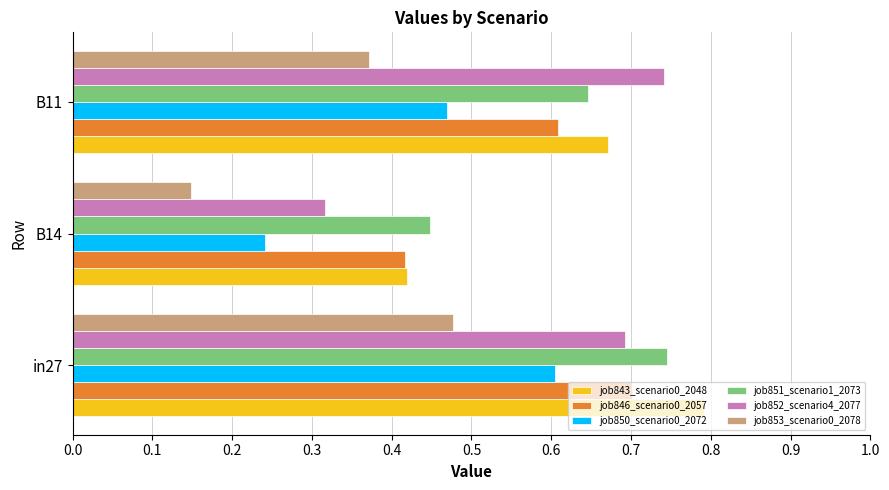

What are all the series names shown in the legend?

job843_scenario0_2048, job846_scenario0_2057, job850_scenario0_2072, job851_scenario1_2073, job852_scenario4_2077, job853_scenario0_2078